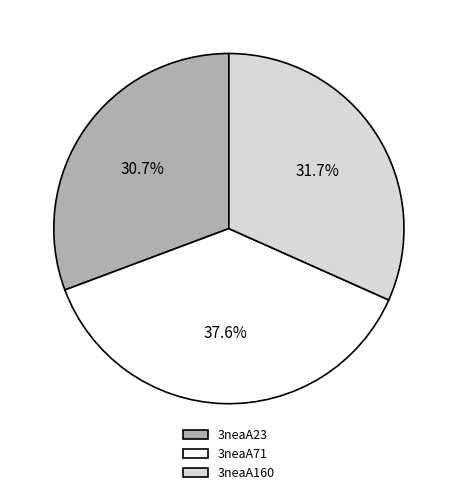

Which has a higher value, 3neaA23 or 3neaA71?

3neaA71